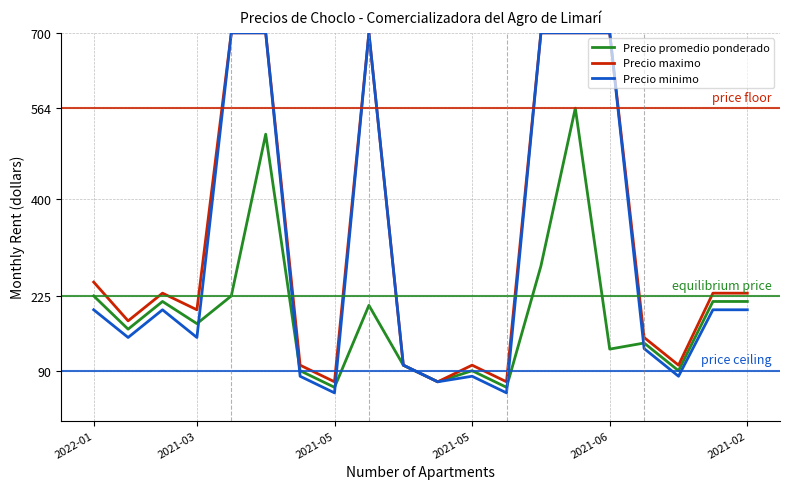

What is the lowest value of the Precio promedio ponderado series?

60